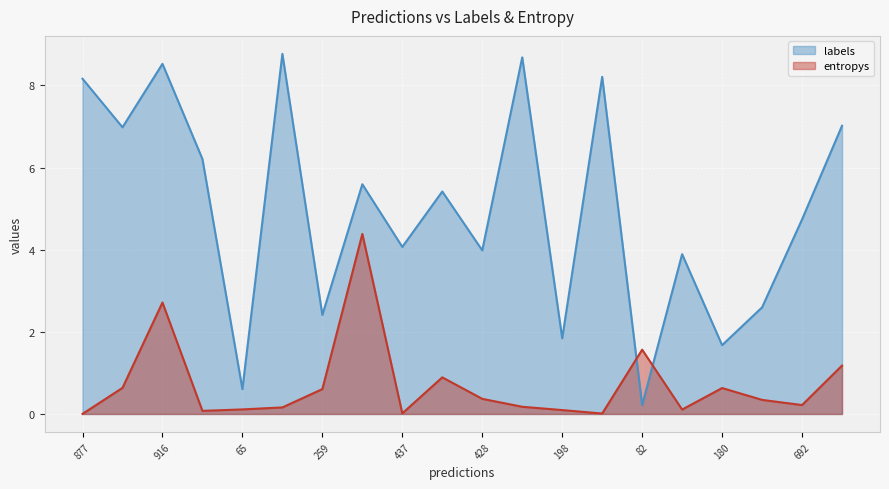

Which category has the lowest value in the labels series?

82